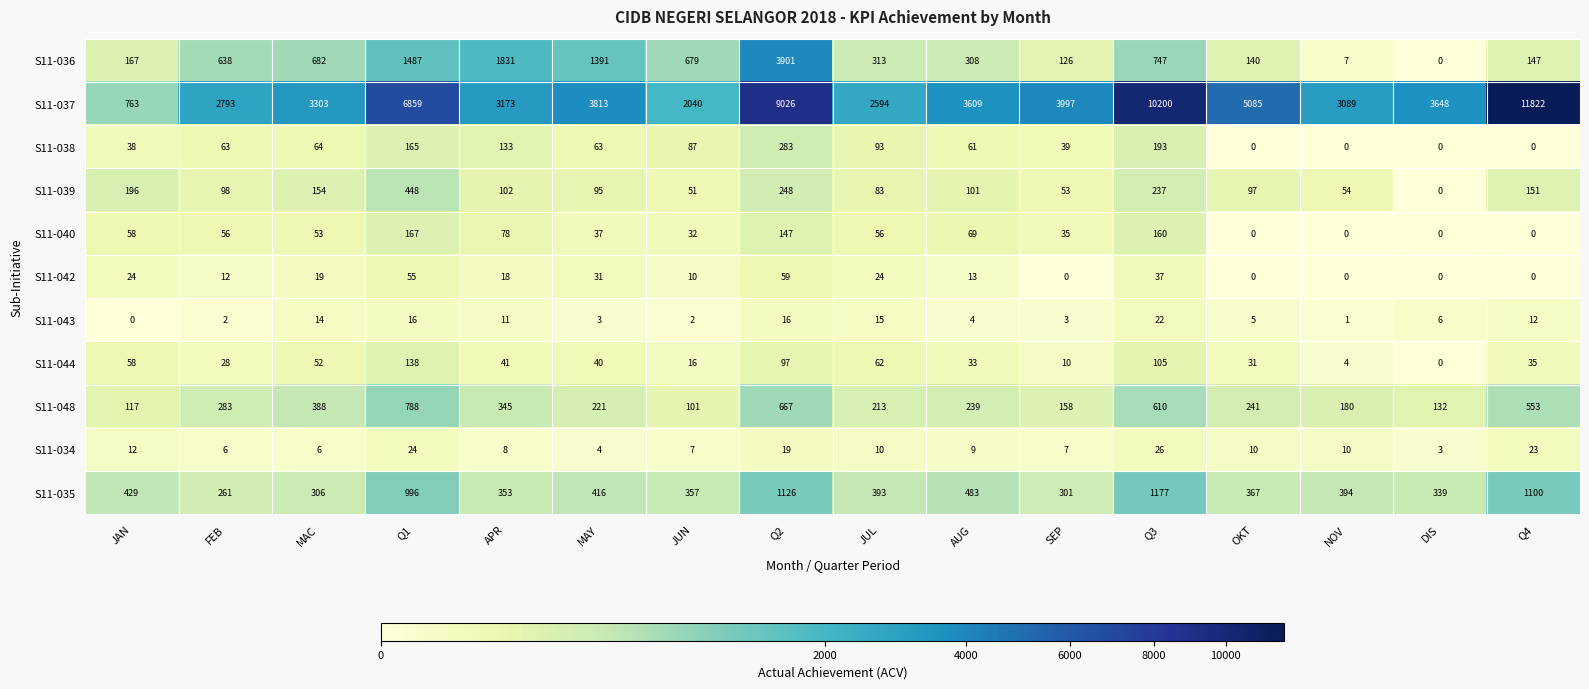

What is the difference between the second highest and minimum values in the S11-040 series?

160